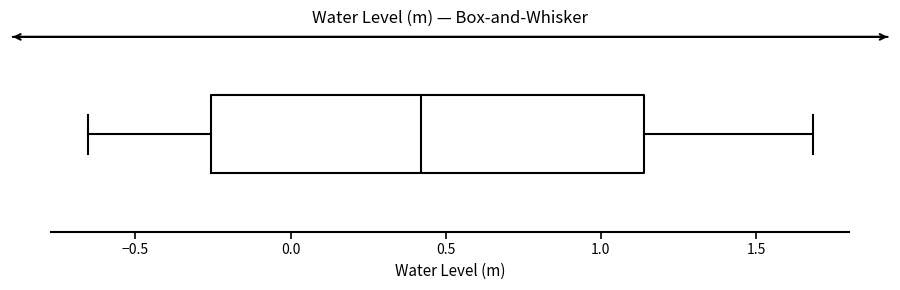

Transcribe this box plot: give where the median line is, the range the box spans, and where the two whiskers end, as read against the x-axis. The values are not printed on the chart, so give them approximately, as read against the axis.

median 0.40, box -0.25 to 1.15, whiskers -0.65 to 1.70